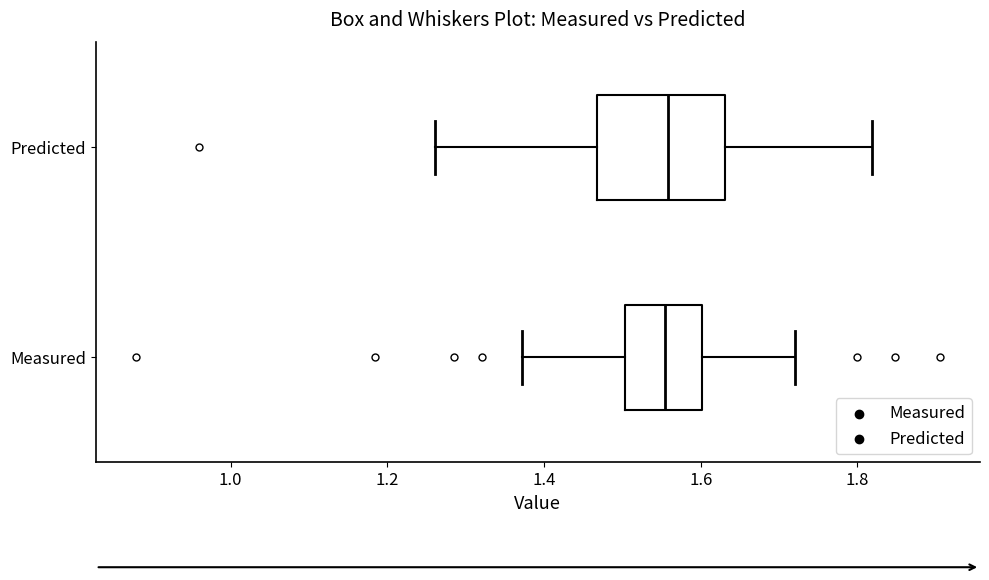

Reading bottom to top, read every box against the x-axis: the position of its median line, the range the box covers, and the ends of its whiskers. The values are not printed on the chart, so give them approximately, as read against the axis.

Measured: median 1.56, box 1.50 to 1.60, whiskers 1.38 to 1.72
Predicted: median 1.56, box 1.46 to 1.64, whiskers 1.26 to 1.82